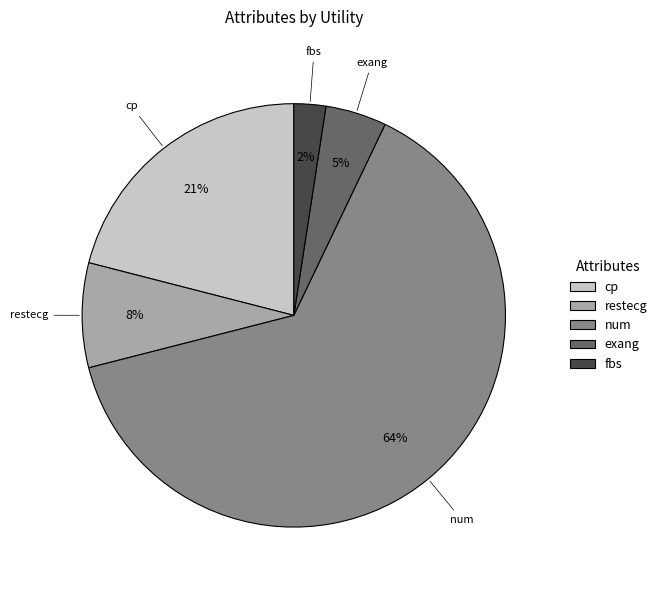

Between exang and num, which is larger?

num